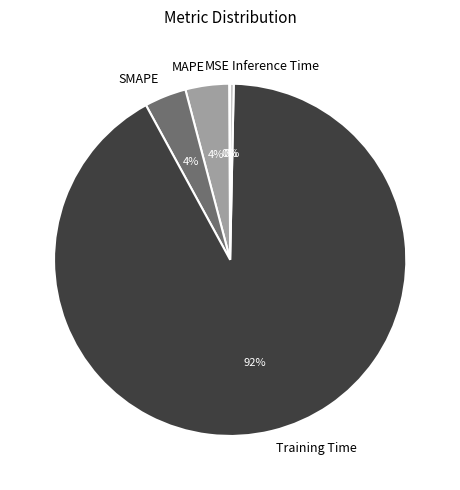

Which slice is the largest?

Training Time